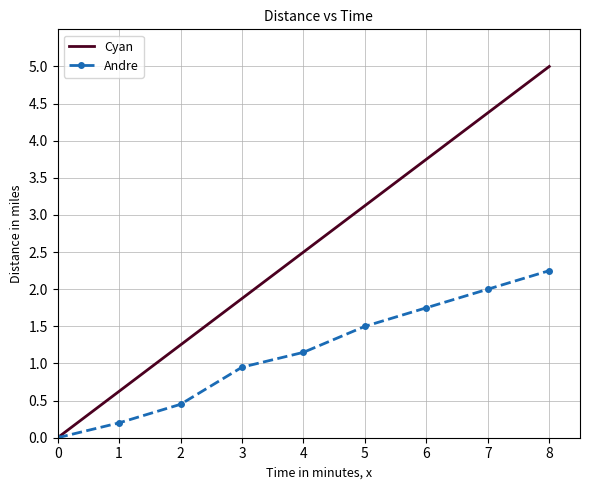

Rank the series by their average value, from lowest to highest.

Andre, Cyan